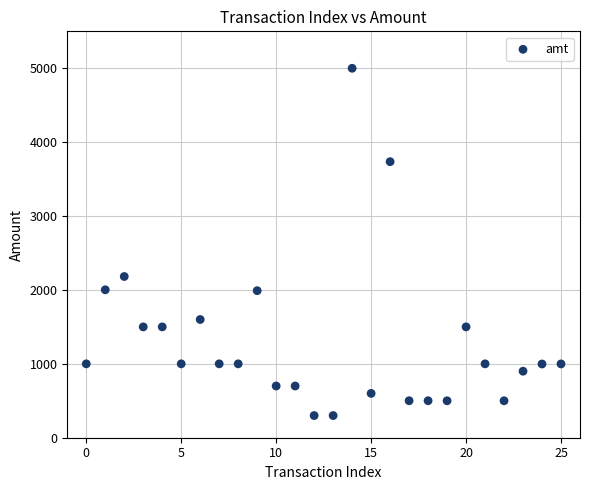

What is the range of Y values (max minus min)?

4700.0